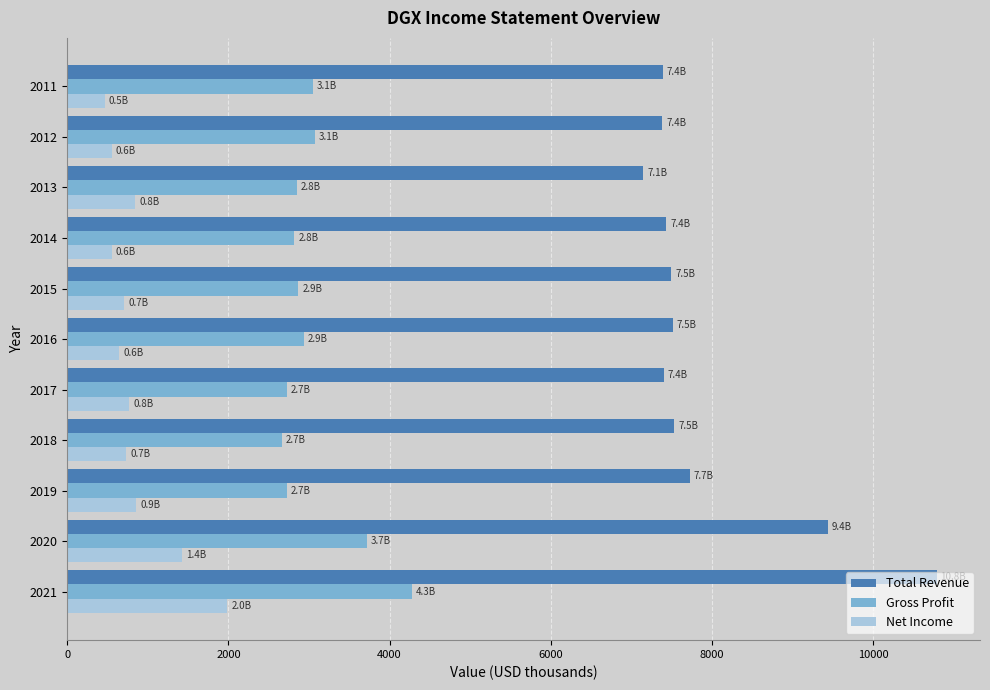

What is the maximum value for Gross Profit?

4278.0